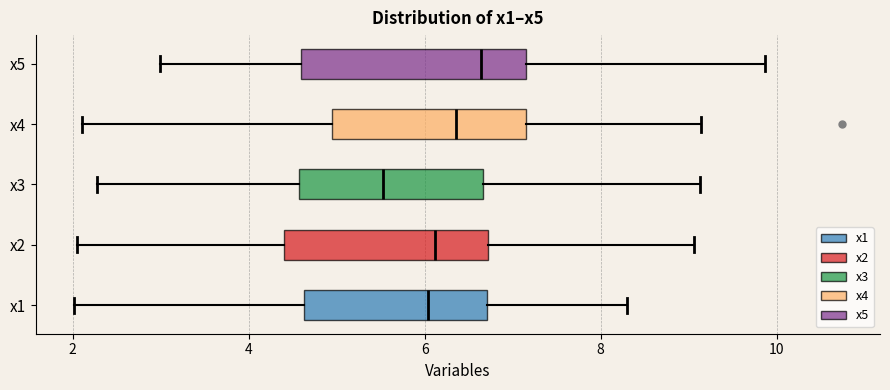

Reading bottom to top, read every box against the x-axis: the position of its median line, the range the box covers, and the ends of its whiskers. The values are not printed on the chart, so give them approximately, as read against the axis.

x1: median 6.0, box 4.6 to 6.8, whiskers 2.0 to 8.4
x2: median 6.2, box 4.4 to 6.8, whiskers 2.0 to 9.0
x3: median 5.6, box 4.6 to 6.6, whiskers 2.2 to 9.2
x4: median 6.4, box 5.0 to 7.2, whiskers 2.2 to 9.2
x5: median 6.6, box 4.6 to 7.2, whiskers 3.0 to 9.8